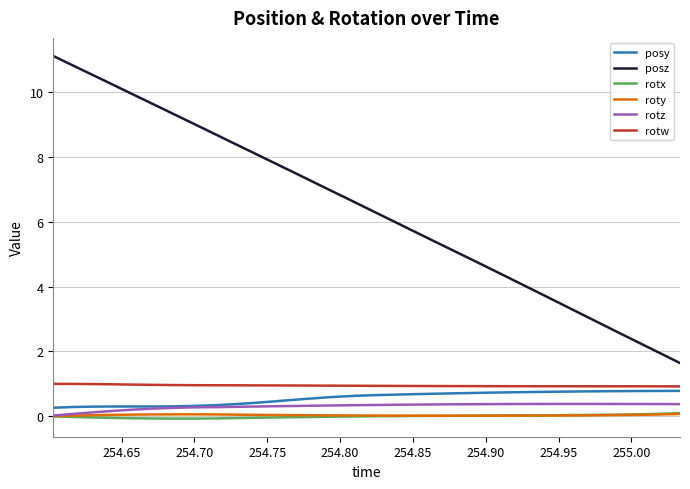

True or false: rotx and posy cross at least once.

False